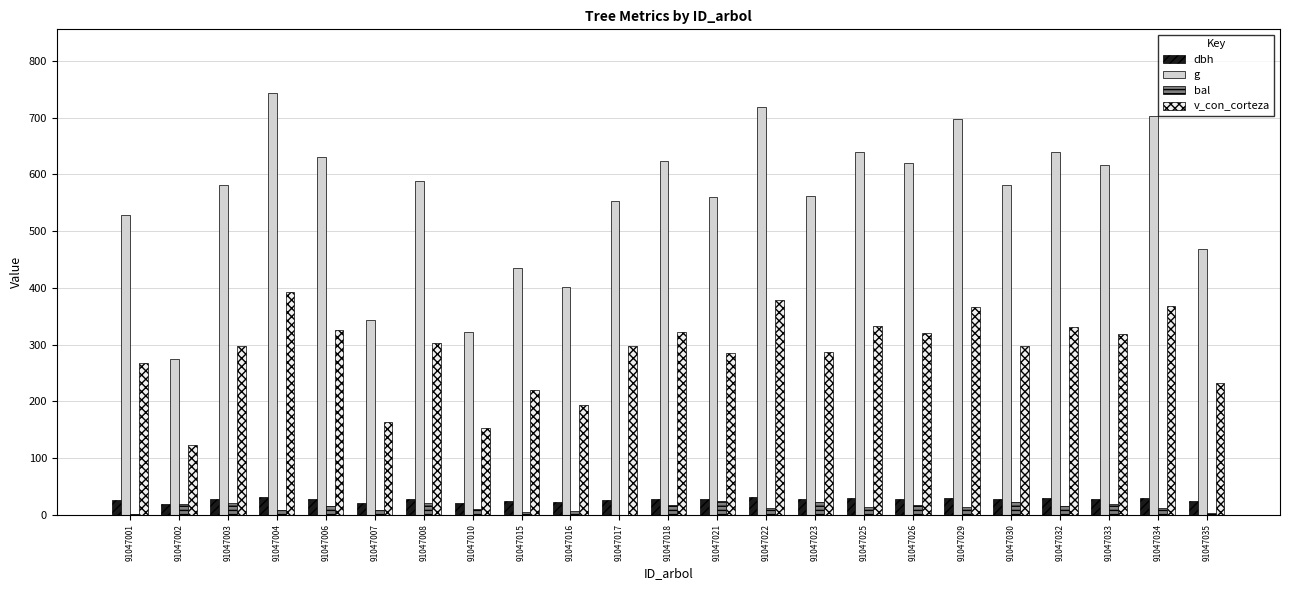

What is the total value across all series at 91047032?

1014.9